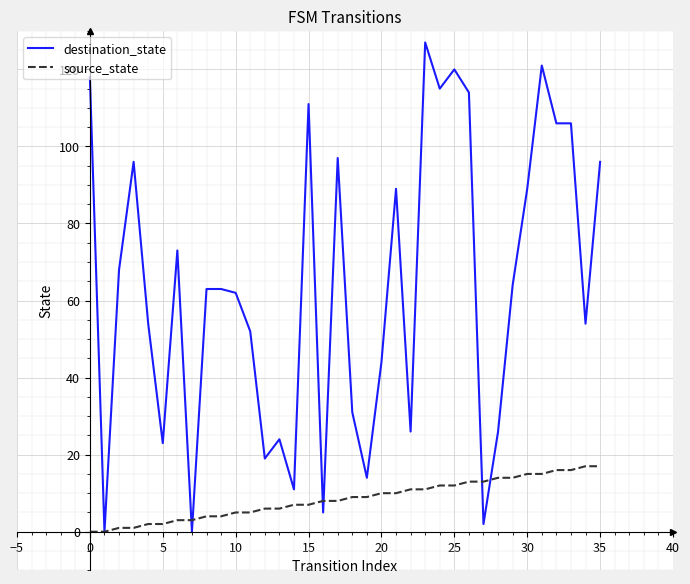

List the series in order of their peak value, lowest first.

source_state, destination_state